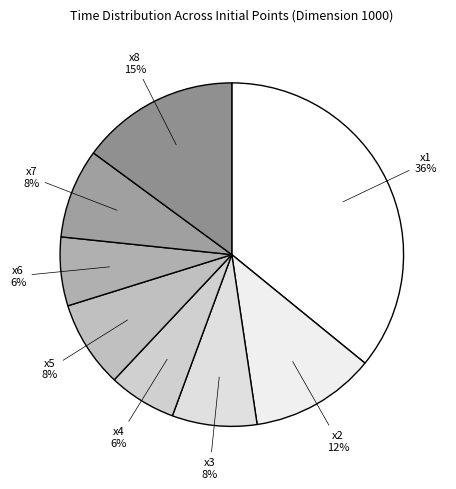

How many slices are in this pie chart?

8